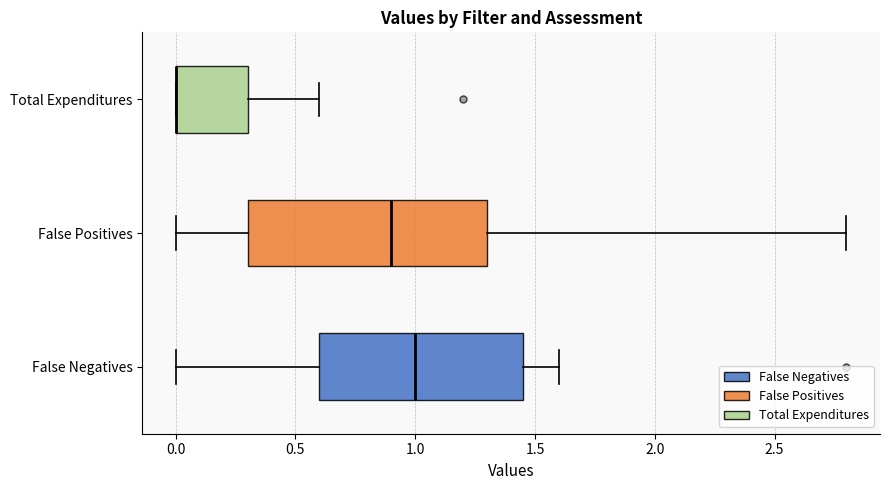

Which box is the widest, from its left edge to its right edge?

False Positives